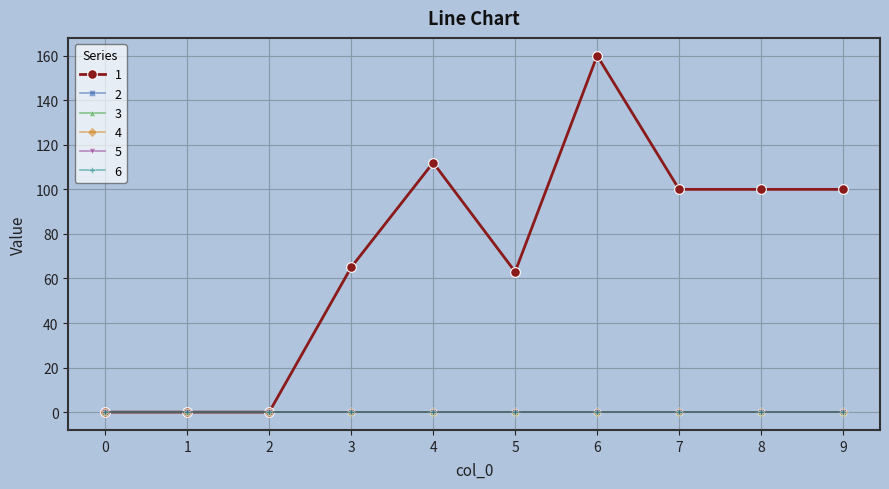

Is the value of 6 at 6 greater than the value of 5 at 0?

No